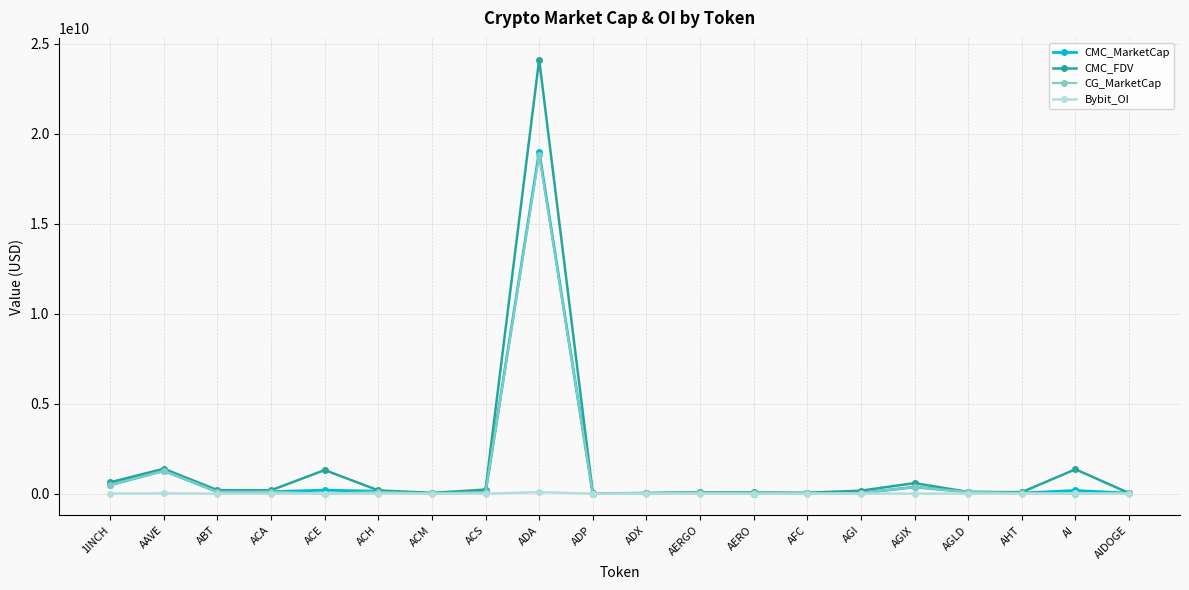

Is it true that CG_MarketCap equals -10791532443.5 at AI?

False